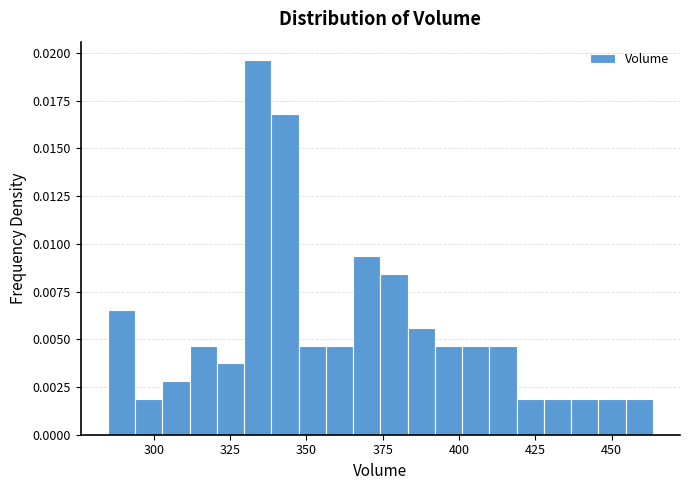

Around what value on the x-axis is the tallest bar? Give the approximate position of its centre, as read against the axis.

335